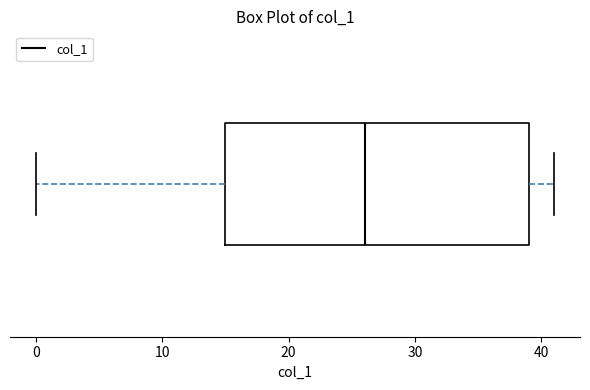

Read this box plot against the x-axis: the position of the median line, the range covered by the box, and the ends of both whiskers. The values are not printed on the chart, so give them approximately, as read against the axis.

median 26, box 15 to 39, whiskers 0 to 41